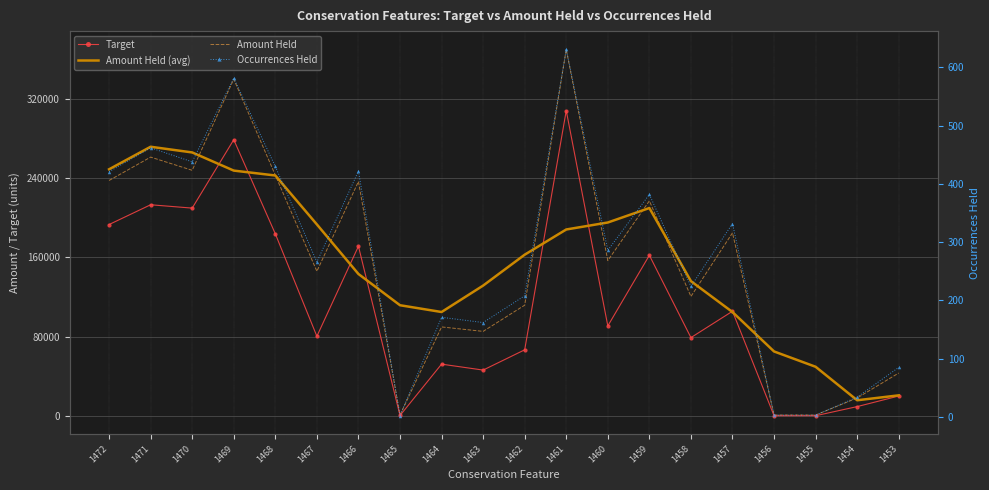

Reading left to right, transcribe all the data shown in this chart.

Target: 192999.1	212937.4	209558.7	278548.9	183616.3	80332.9	171109.8	432.1	52218.7	46231.5	66661.5	307895.4	90751.3	161981.8	78979.9	105555.0	203.5	203.5	9411.3	20070.7
Amount Held (avg): 248699.4	271429.3	265701.5	247389.1	242460.0	193105.0	143129.3	111622.6	104788.9	131434.4	162589.7	188011.9	195049.7	209642.1	135907.2	104751.6	65003.6	49566.5	15796.1	20759.4
Amount Held: 237416.1	260998.8	247683.1	339618.9	242790.6	145853.9	236353.6	907.8	89740.6	85256.9	111685.6	369580.9	156684.4	216851.9	120445.5	184648.0	906.2	906.2	18112.2	43259.8
Occurrences Held: 421.0	462.0	438.0	582.0	430.0	266.0	422.0	2.0	171.0	162.0	208.0	631.0	286.0	382.0	224.0	332.0	3.0	3.0	34.0	85.0